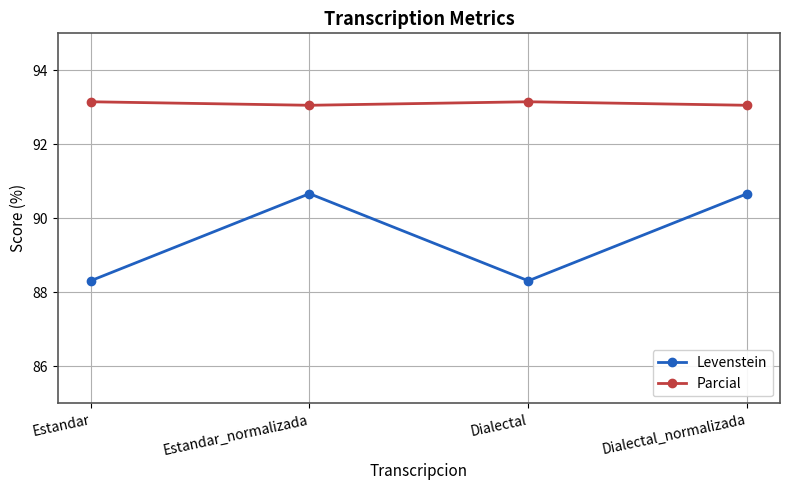

How many Parcial values are between 93 and 94?

4